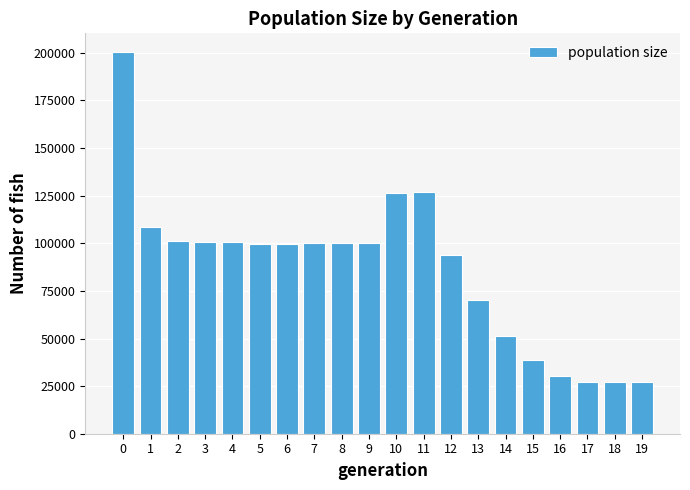

What is the difference between the maximum and minimum values?

173256